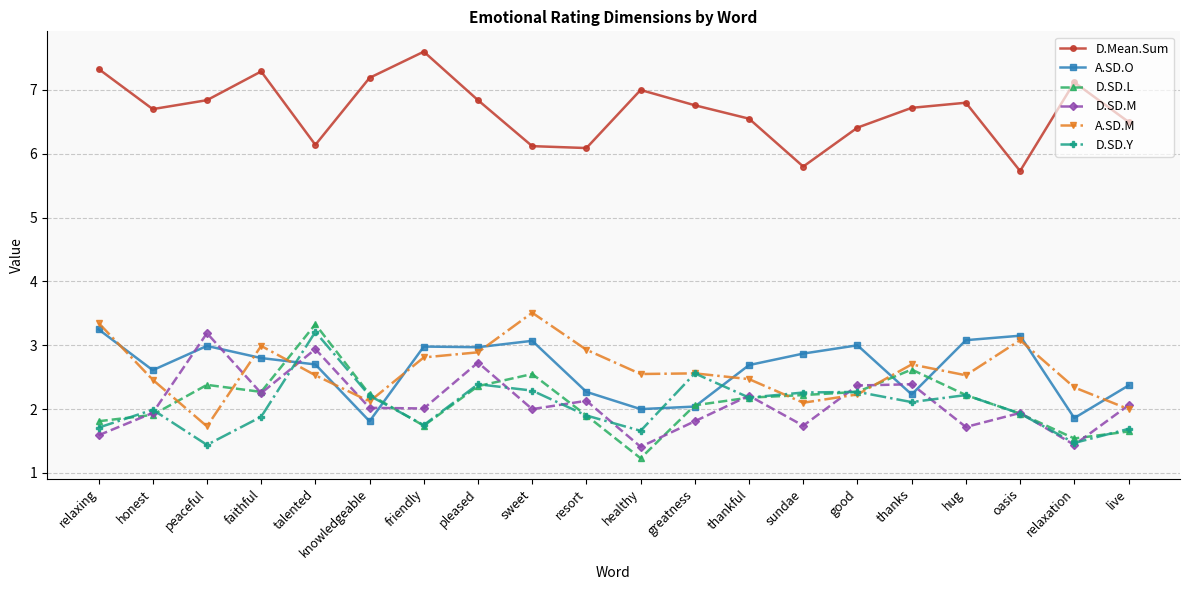

True or false: D.SD.M and D.Mean.Sum cross at least once.

False